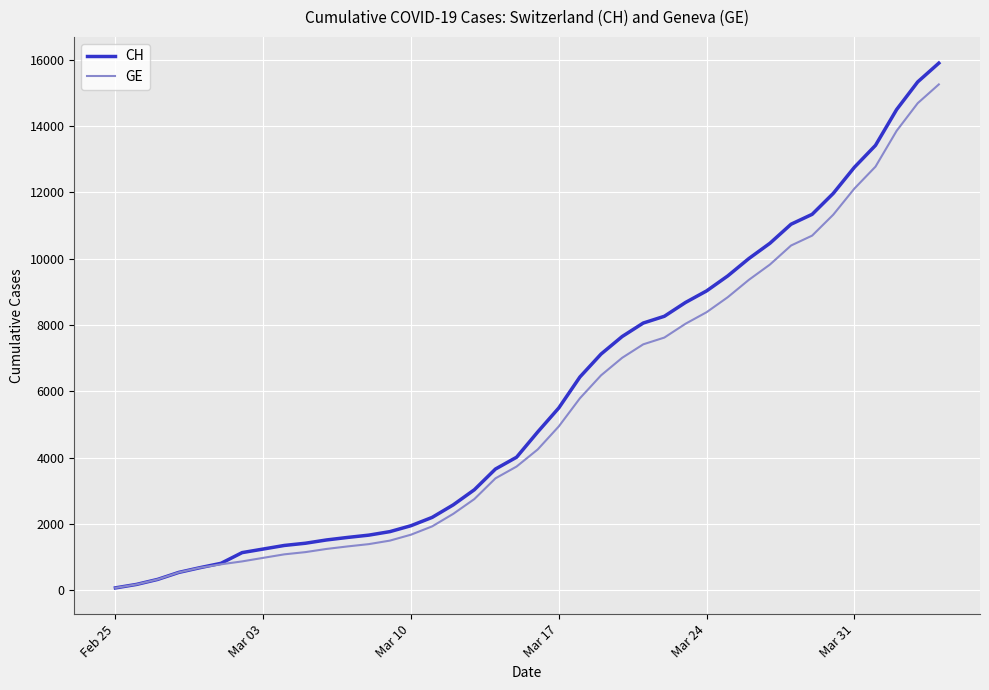

How many distinct data groups are displayed?

2